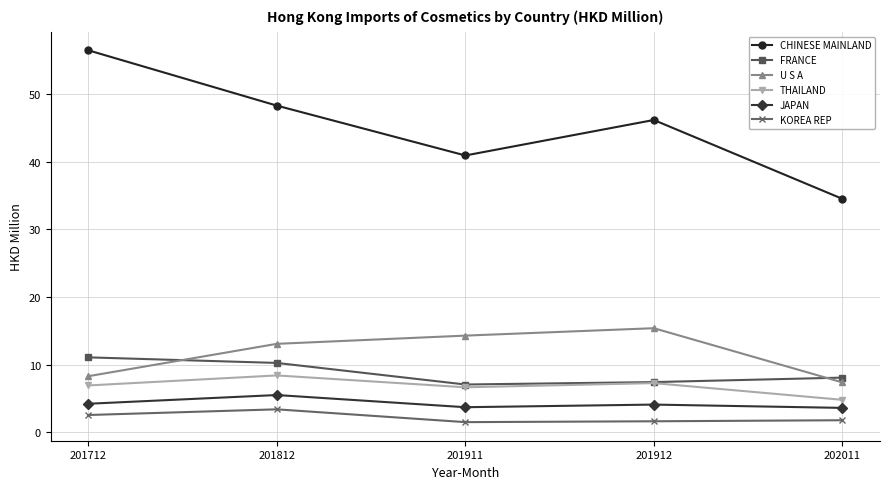

At which label is CHINESE MAINLAND closest to 45?

201912